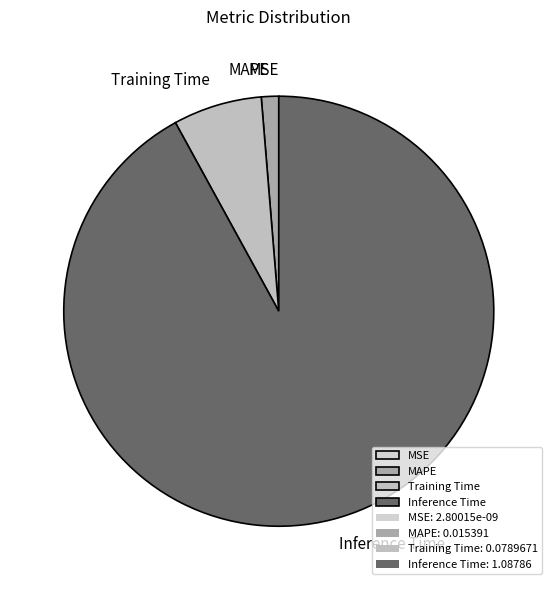

What is the largest slice in the pie chart?

Inference Time